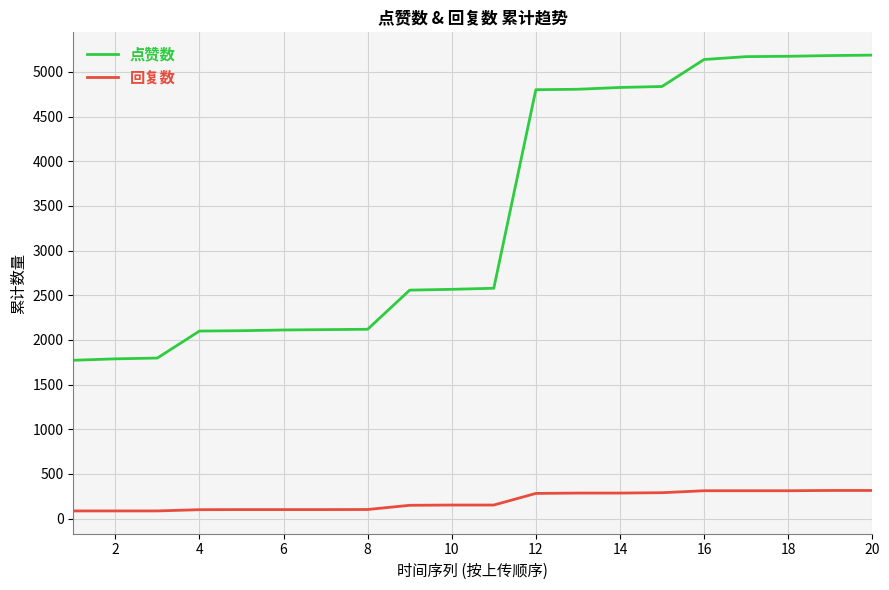

Which series has the widest spread of values?

点赞数